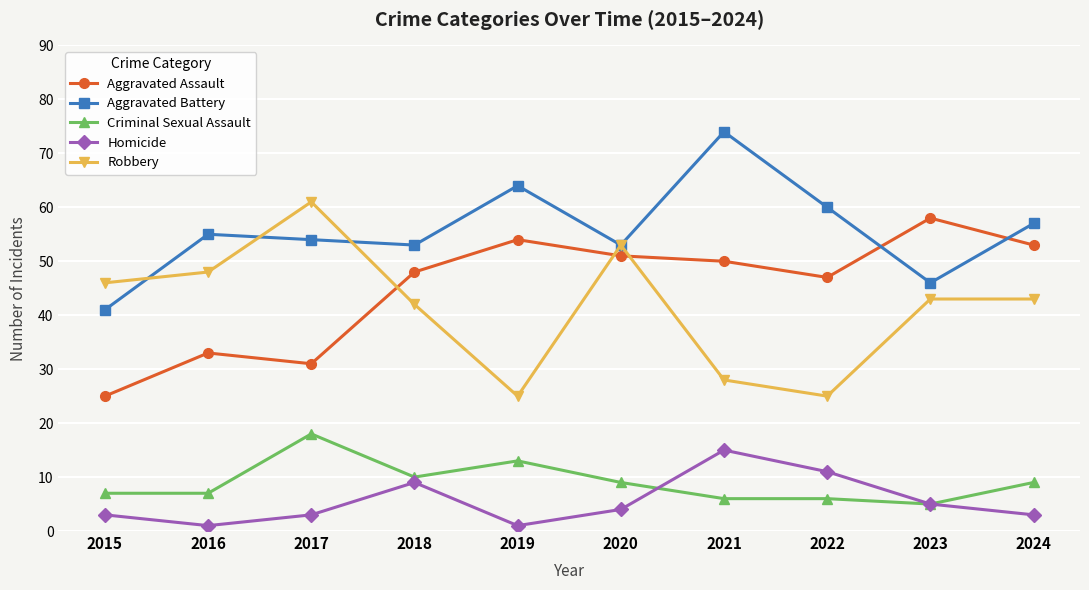

How many interior local peaks does the Aggravated Battery series have?

3